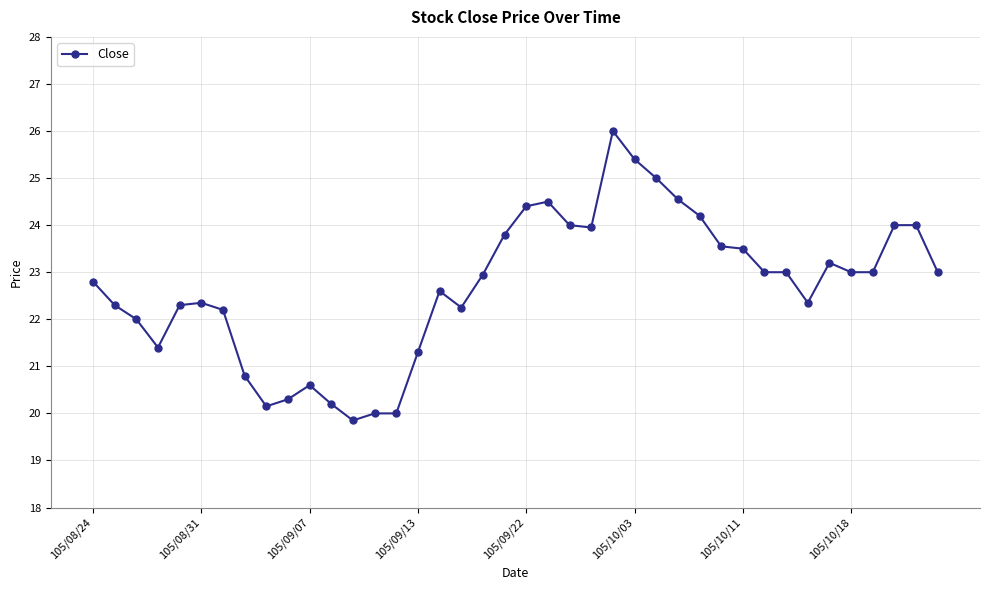

What is the average value?

22.7